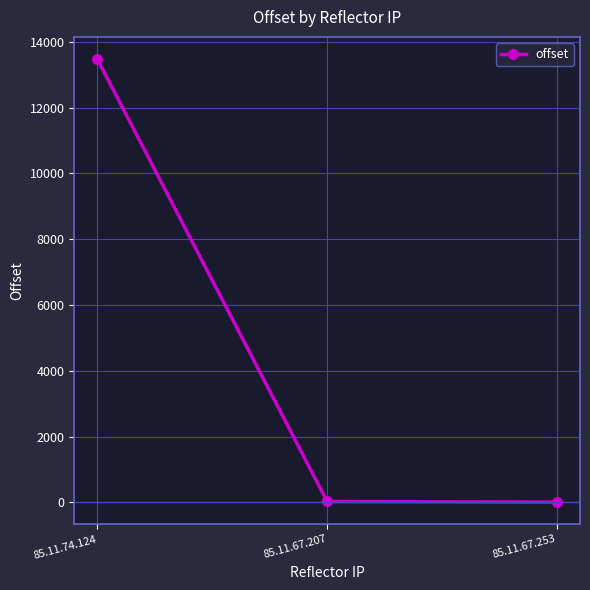

What is the change in value from 85.11.74.124 to 85.11.67.207?

-13452